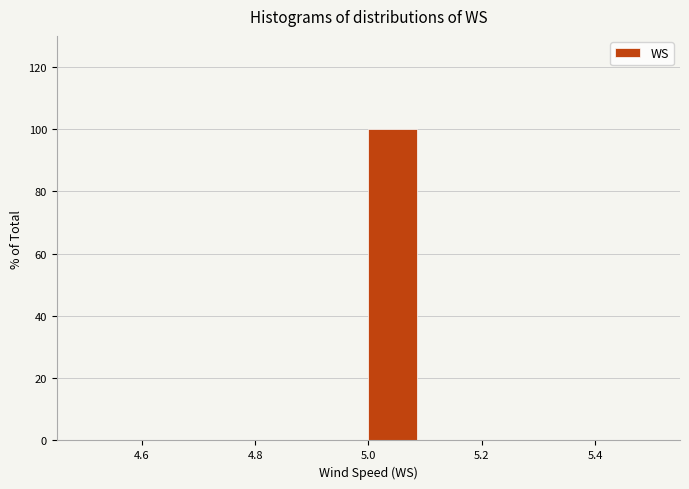

Over which range of the x-axis is the bar tallest?

5.0 to 5.1